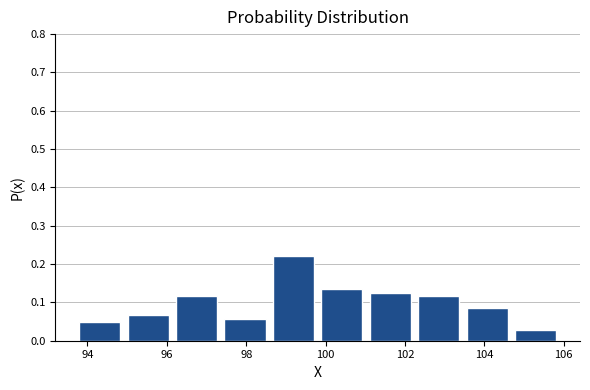

Reading left to right, transcribe this chart: for each bar, give the range it covers on the x-axis and its height. Neither the bar edges nor the heights are printed on the chart, so give them approximately, as read against the axes.

93.70 to 94.92: 0.05
94.92 to 96.14: 0.07
96.14 to 97.36: 0.12
97.36 to 98.58: 0.06
98.58 to 99.80: 0.22
99.80 to 101.02: 0.13
101.02 to 102.24: 0.13
102.24 to 103.46: 0.12
103.46 to 104.68: 0.09
104.68 to 105.90: 0.03